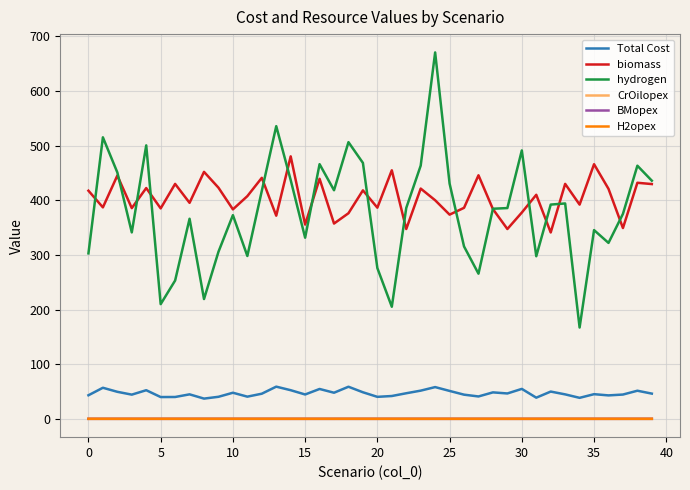

True or false: CrOilopex and biomass intersect in this chart.

False